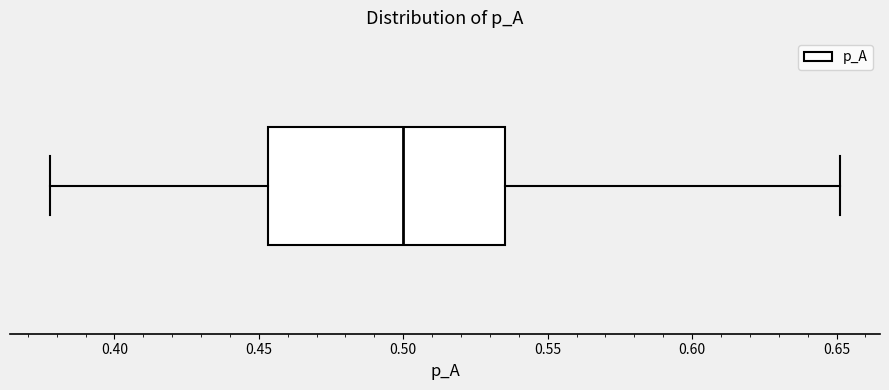

Transcribe this box plot: give where the median line is, the range the box spans, and where the two whiskers end, as read against the x-axis. The values are not printed on the chart, so give them approximately, as read against the axis.

median 0.500, box 0.455 to 0.535, whiskers 0.380 to 0.650